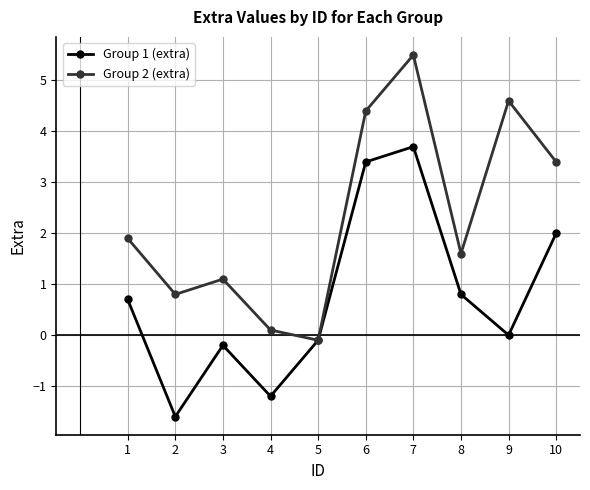

Which series has the largest total across all categories?

Group 2 (extra)